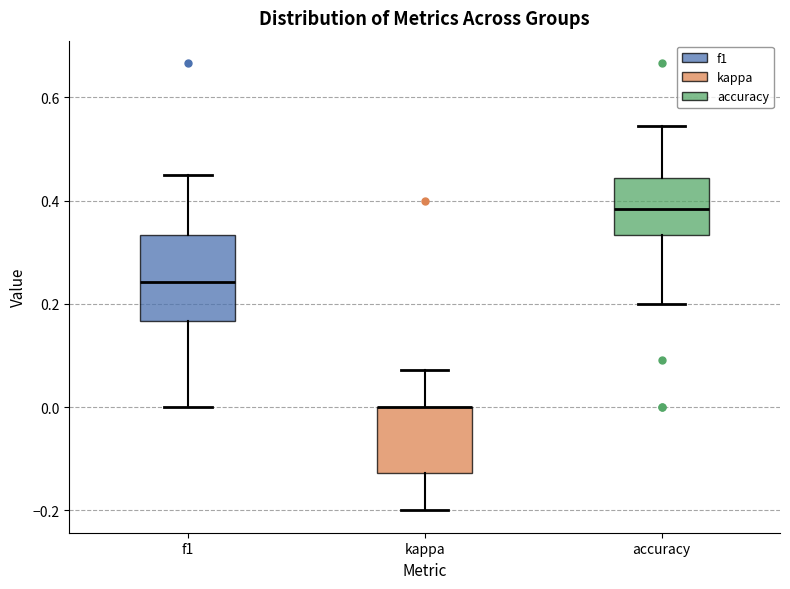

Reading left to right, read every box against the y-axis: the position of its median line, the range the box covers, and the ends of its whiskers. The values are not printed on the chart, so give them approximately, as read against the axis.

f1: median 0.24, box 0.16 to 0.34, whiskers 0.00 to 0.46
kappa: median 0.00 (drawn on the box's upper edge), box -0.12 to 0.00, whiskers -0.20 to 0.08
accuracy: median 0.38, box 0.34 to 0.44, whiskers 0.20 to 0.54